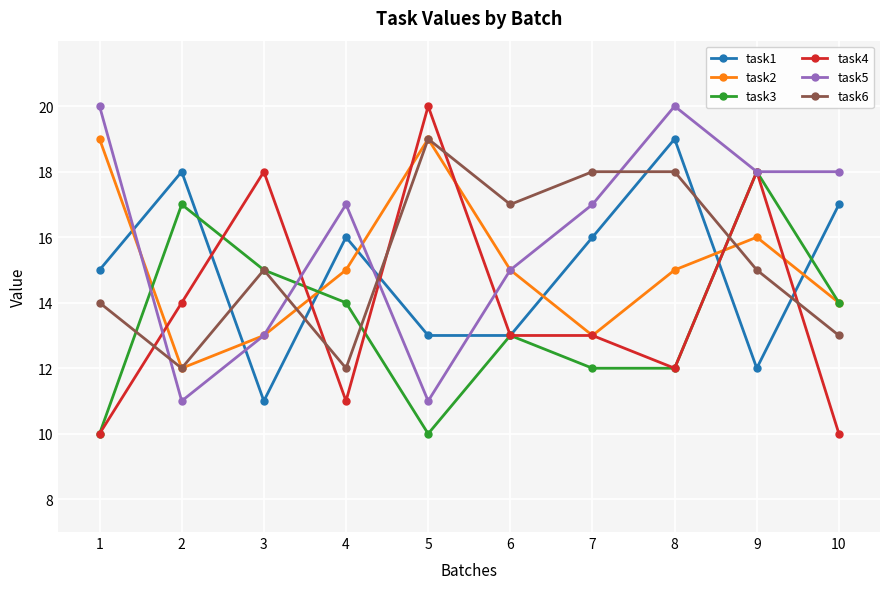

What is the approximate value of task4 at 8, to the nearest 10?

10